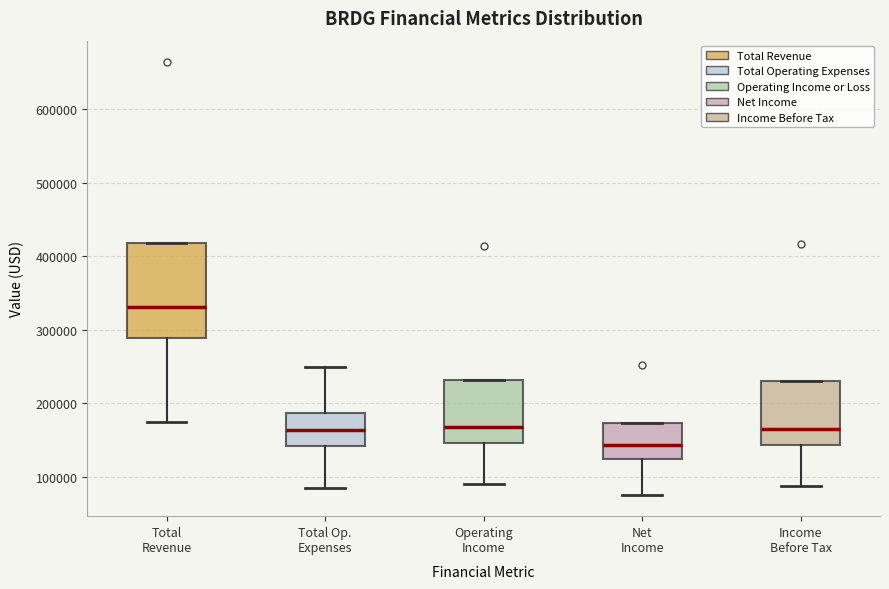

Which box is the tallest, from its lower edge to its upper edge?

Total Revenue